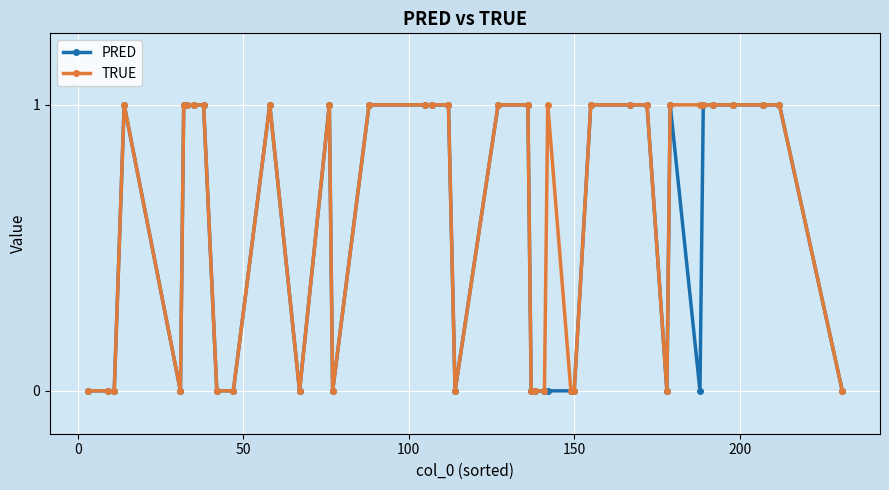

True or false: TRUE has more than 1 interior local peaks.

True